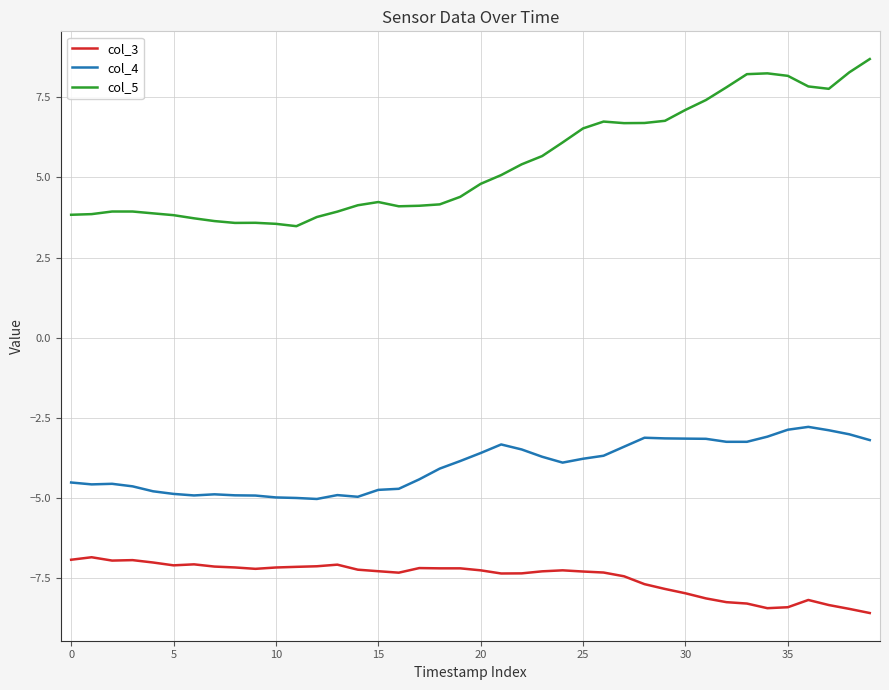

Which series has the widest spread of values?

col_5